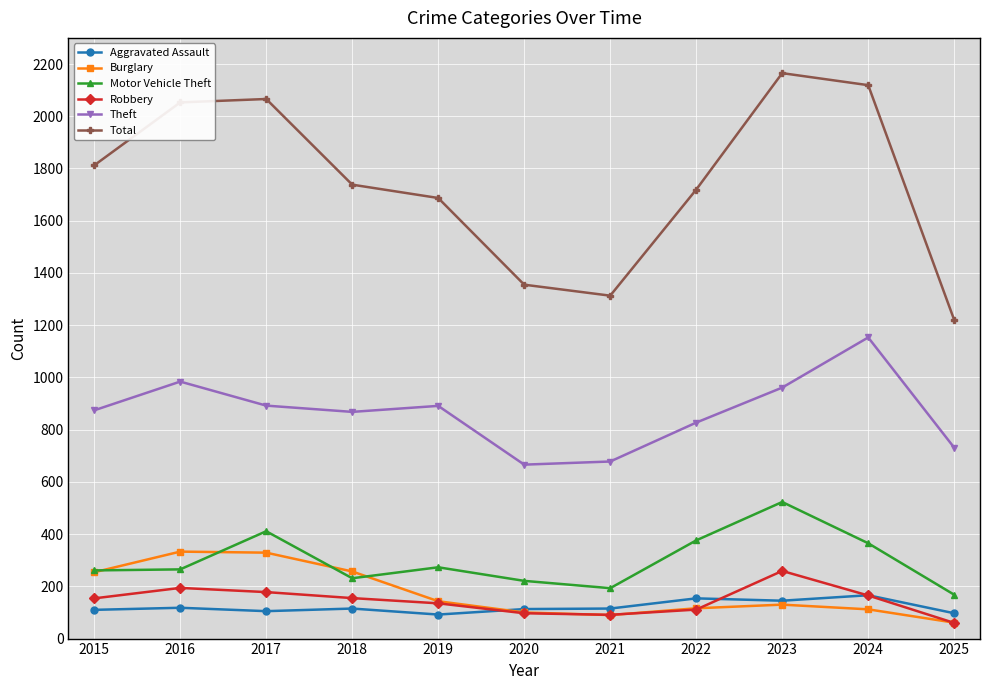

Is the value of Total at 2016 greater than the value of Motor Vehicle Theft at 2024?

Yes